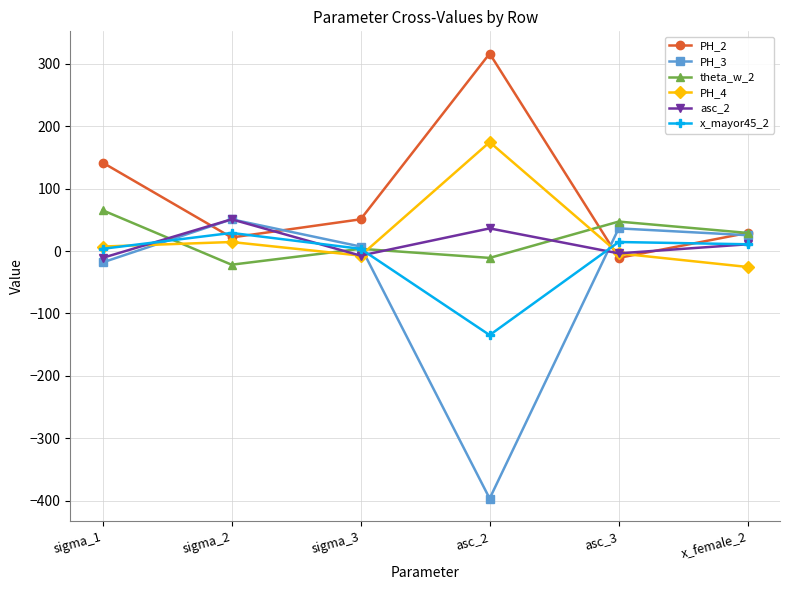

At which category does theta_w_2 reach its first local valley?

sigma_2